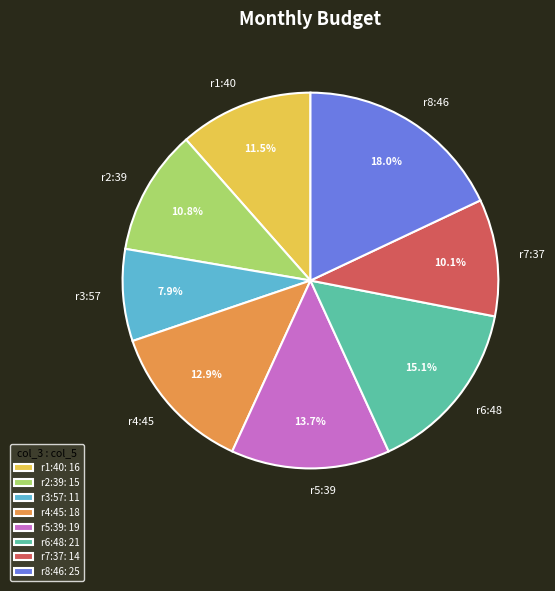

Approximately how many times larger is the value at r7:37 compared to r4:45?

0.8